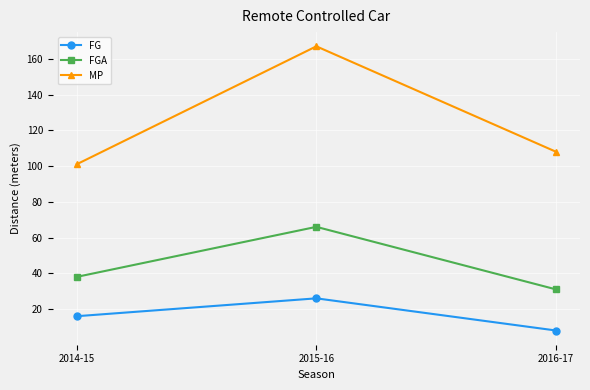

How many FG values are between 8 and 26?

3